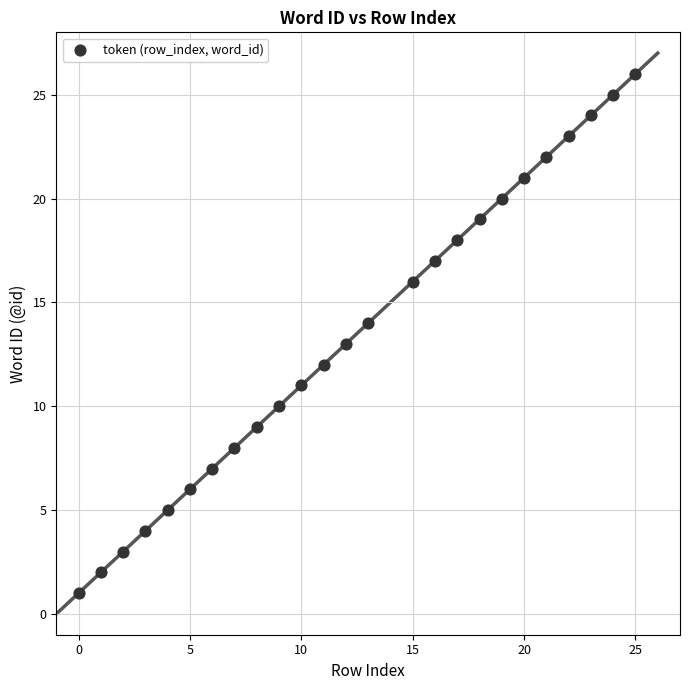

What is the range of X values (max minus min)?

25